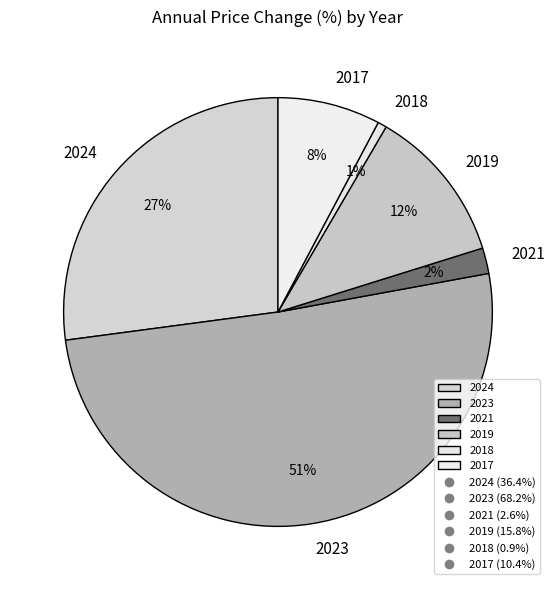

The 2018 slice represents 10% of the pie. True or false?

False